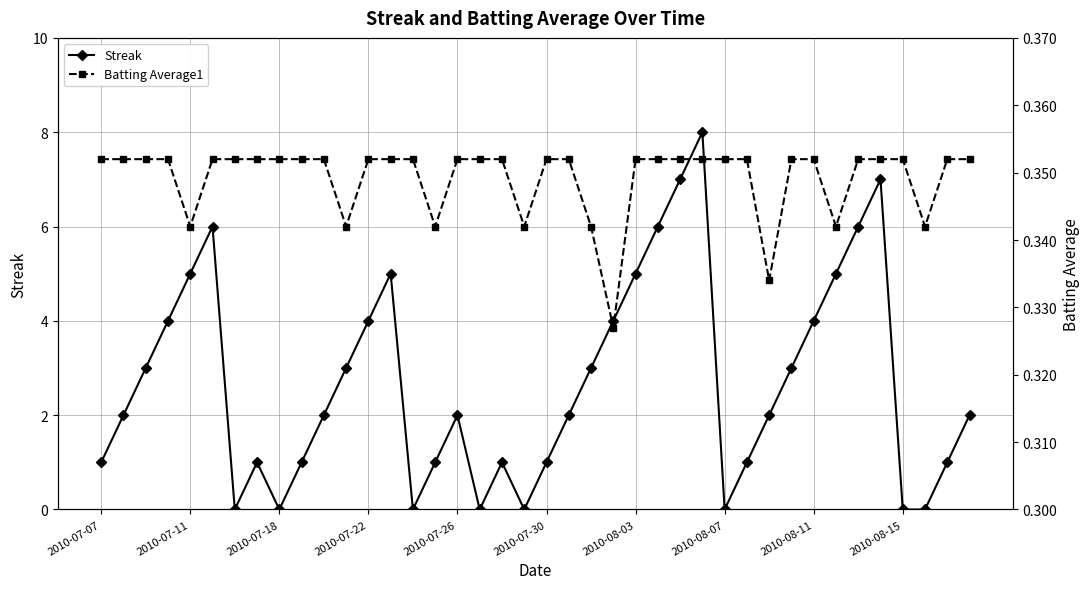

What is the difference between the highest and lowest values at 15?

0.7